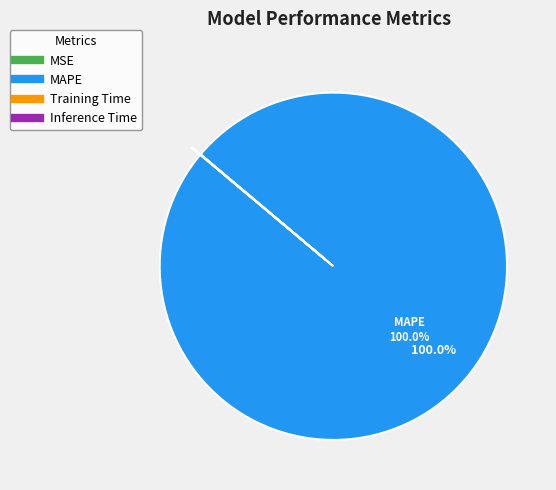

Is there any slice that represents more than half of the pie?

Yes